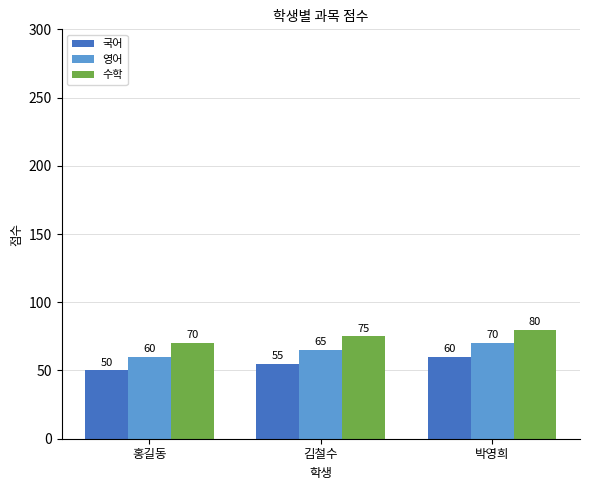

Rank the series at 김철수 from highest to lowest value.

수학, 영어, 국어